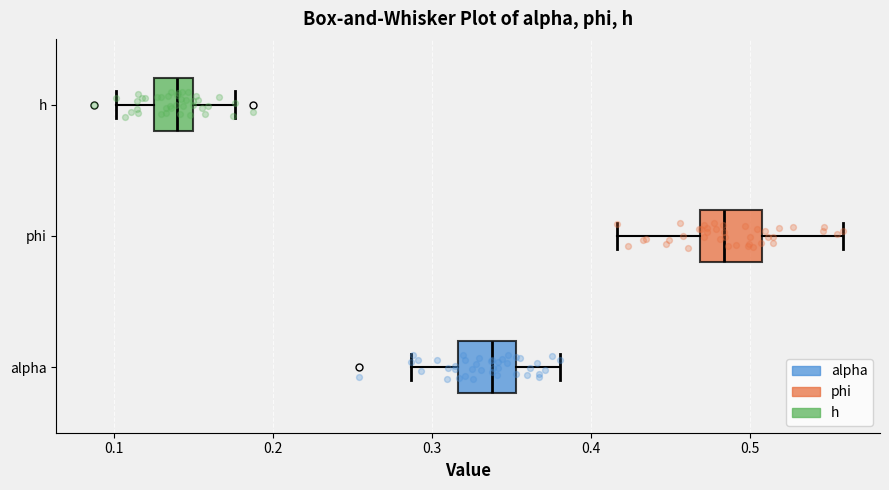

Reading bottom to top, transcribe this box plot: for each box, give where its median line is, the range the box spans, and where its two whiskers end, as read against the x-axis. The values are not printed on the chart, so give them approximately, as read against the axis.

alpha: median 0.34, box 0.32 to 0.35, whiskers 0.29 to 0.38
phi: median 0.48, box 0.47 to 0.51, whiskers 0.42 to 0.56
h: median 0.14, box 0.13 to 0.15, whiskers 0.10 to 0.18